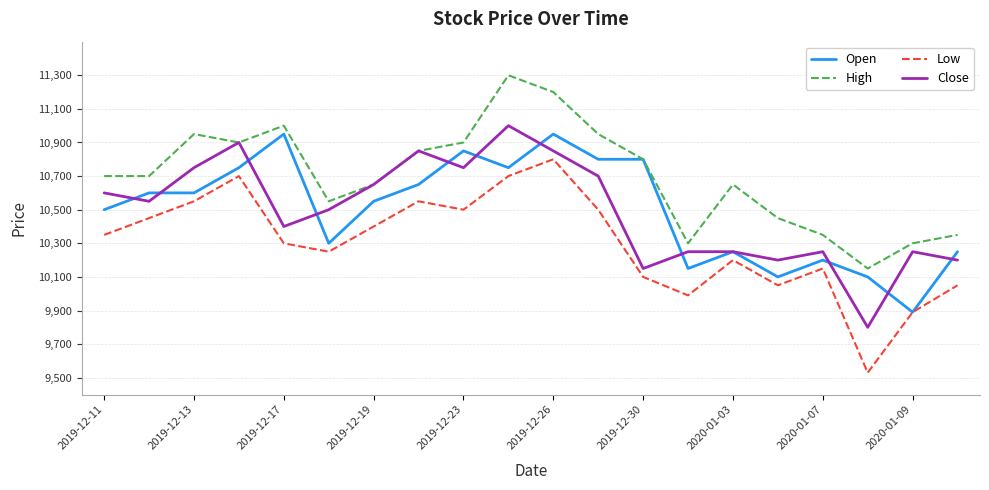

Reading left to right, extract all data points from this chart.

Open: 10500	10600	10600	10750	10950	10300	10550	10650	10850	10750	10950	10800	10800	10150	10250	10100	10200	10100	9890	10250
High: 10700	10700	10950	10900	11000	10550	10650	10850	10900	11300	11200	10950	10800	10300	10650	10450	10350	10150	10300	10350
Low: 10350	10450	10550	10700	10300	10250	10400	10550	10500	10700	10800	10500	10100	9990	10200	10050	10150	9530	9890	10050
Close: 10600	10550	10750	10900	10400	10500	10650	10850	10750	11000	10850	10700	10150	10250	10250	10200	10250	9800	10250	10200